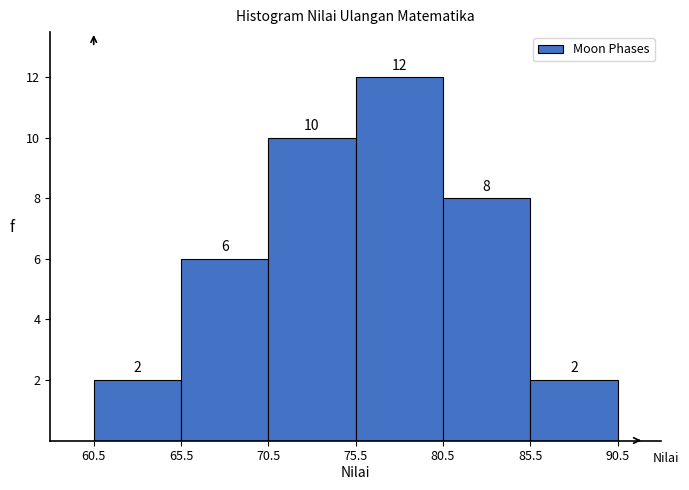

Reading left to right, list every bar in this chart as the range it spans on the x-axis followed by its height.

60.5 to 65.5: 2
65.5 to 70.5: 6
70.5 to 75.5: 10
75.5 to 80.5: 12
80.5 to 85.5: 8
85.5 to 90.5: 2